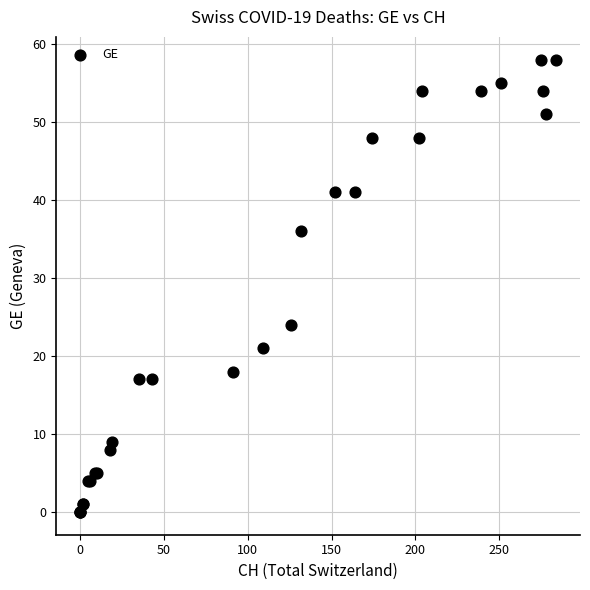

What Y value in the scatter plot is closest to 29?

24